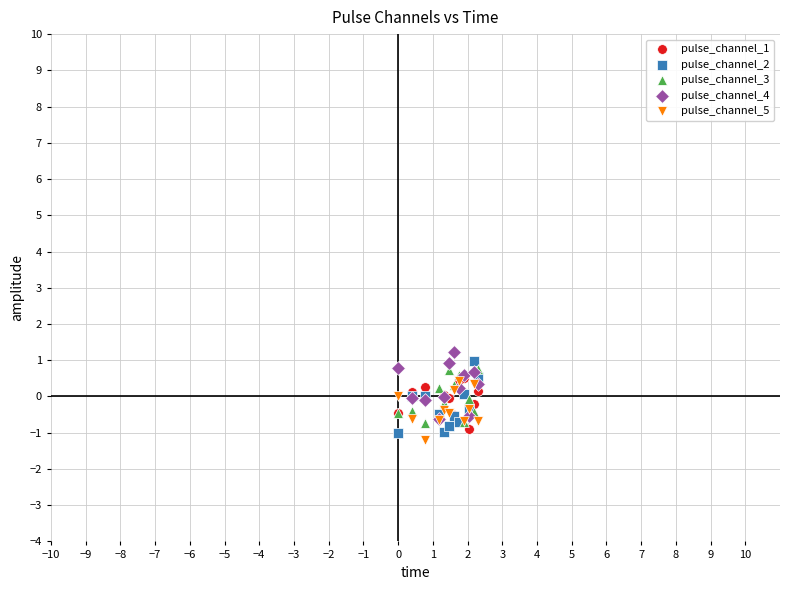

What are all the series names shown in the legend?

pulse_channel_1, pulse_channel_2, pulse_channel_3, pulse_channel_4, pulse_channel_5